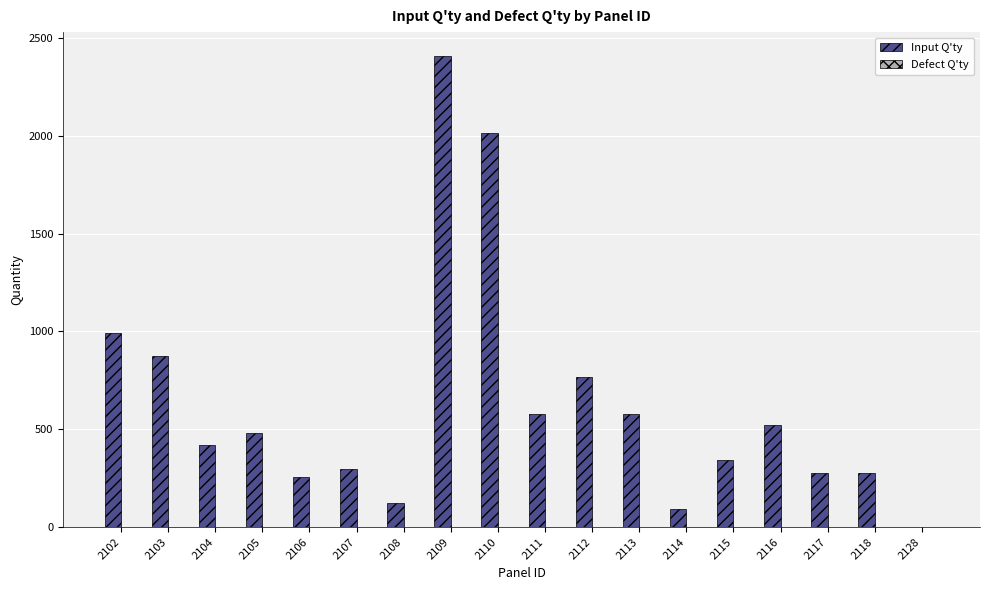

Count the number of data series in this chart.

2